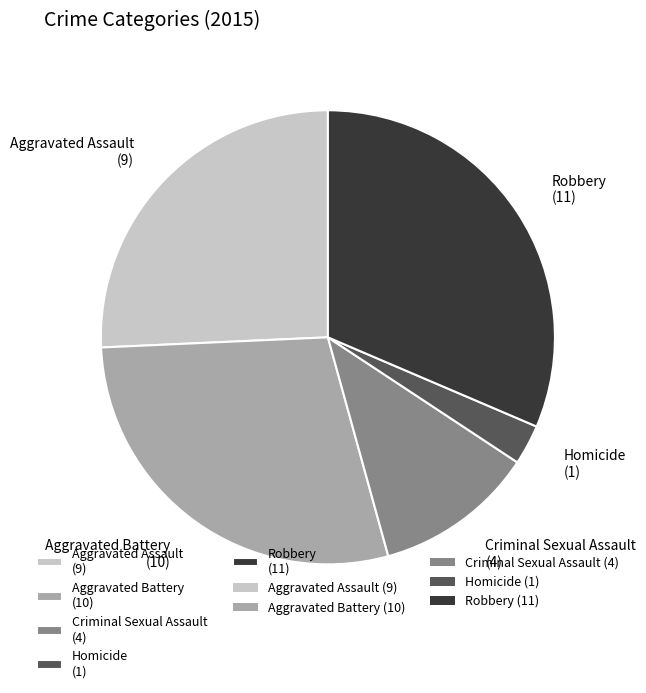

Count the number of slices in the pie.

5